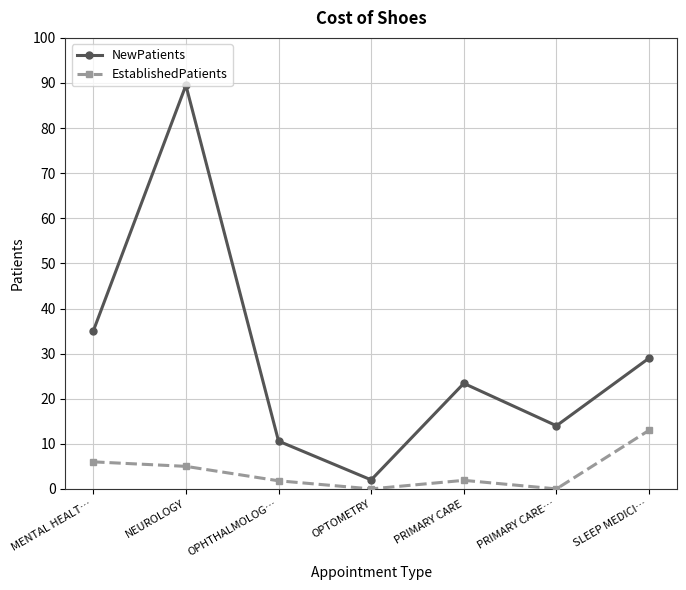

What is the approximate value of NewPatients at OPTOMETRY?

2.0